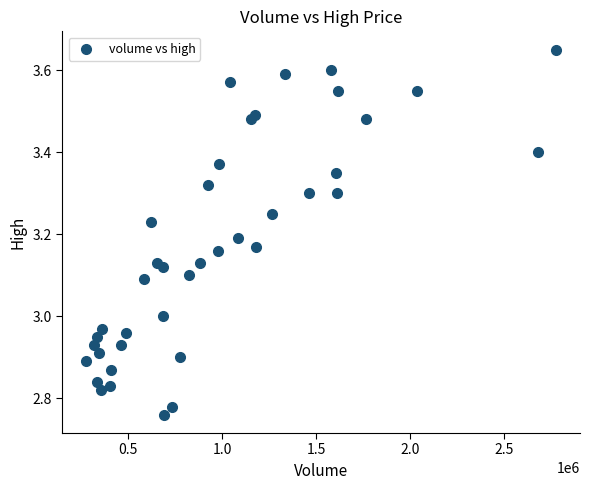

What is the range of X values (max minus min)?

2501311.0